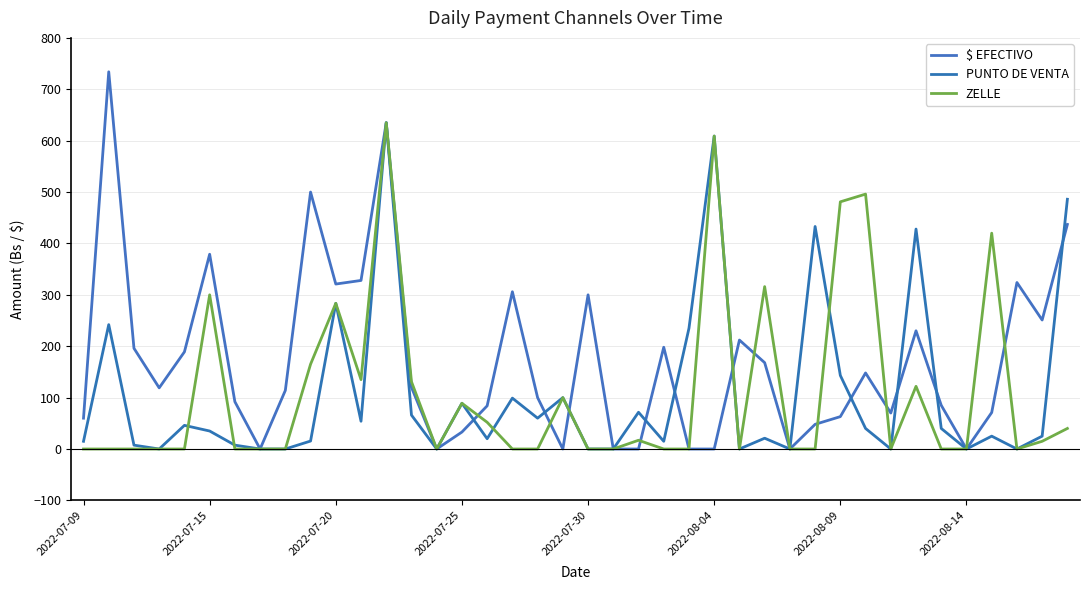

Where is the first local minimum for ZELLE?

11